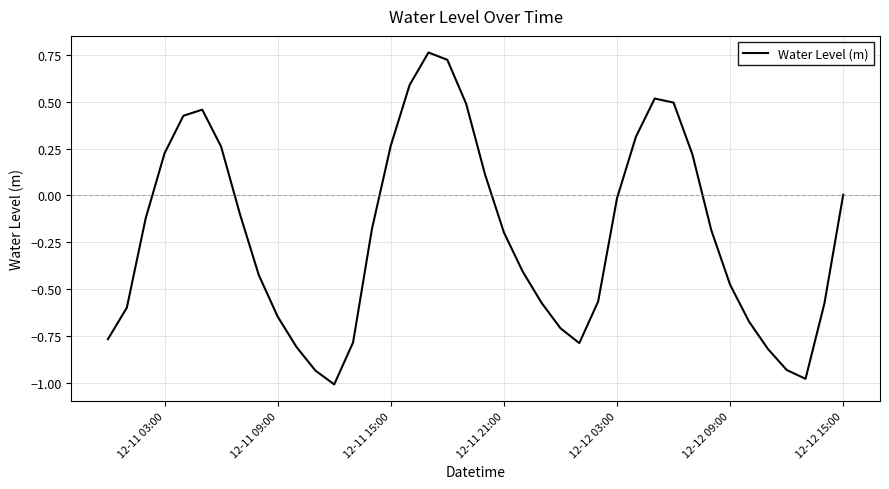

How many lines are shown in the chart?

1